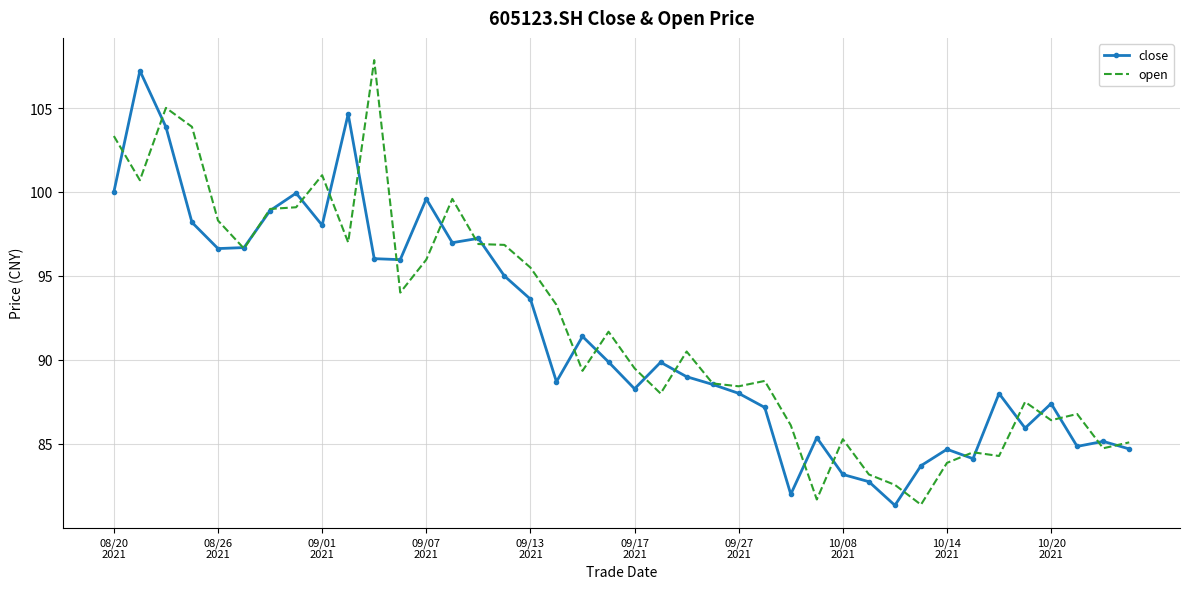

What is the lowest value of the open series?

81.4